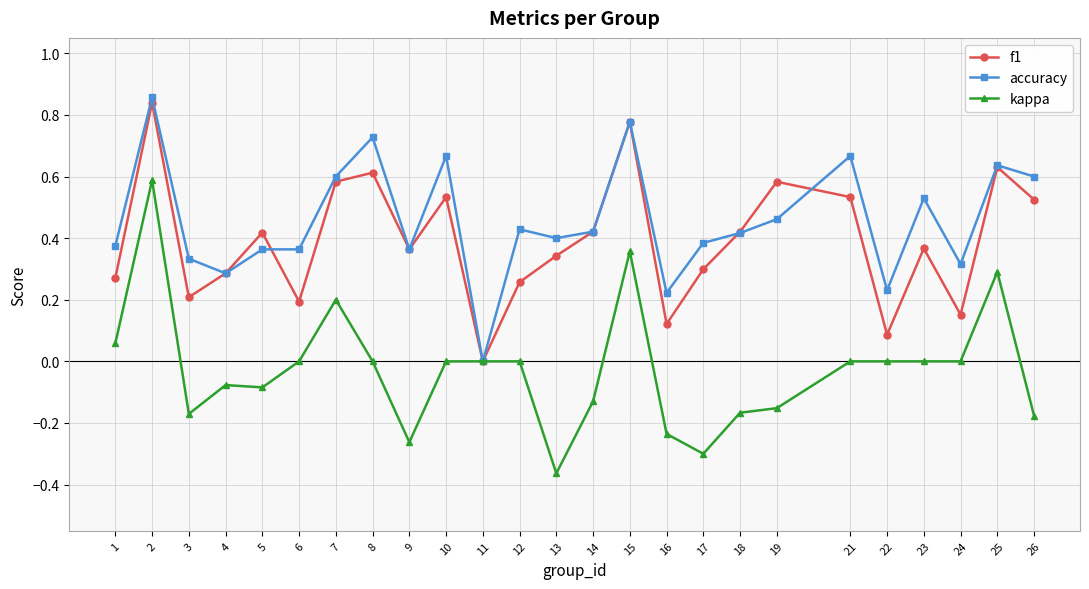

Rank the series at 19 from highest to lowest value.

f1, accuracy, kappa